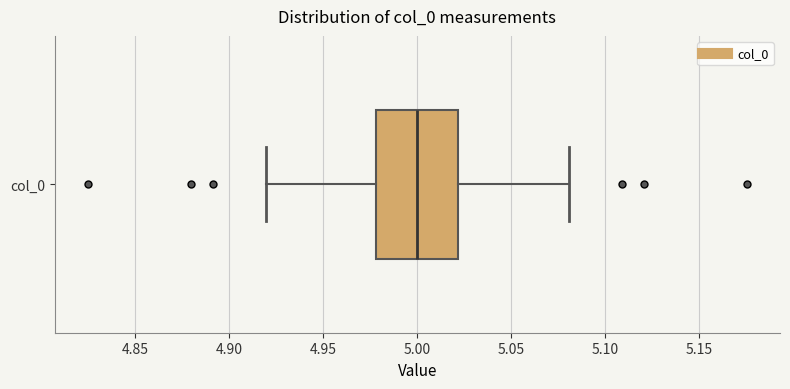

Where does the right whisker of the box for col_0 end on the x-axis? The values are not printed on the chart, so give them approximately, as read against the axis.

5.08